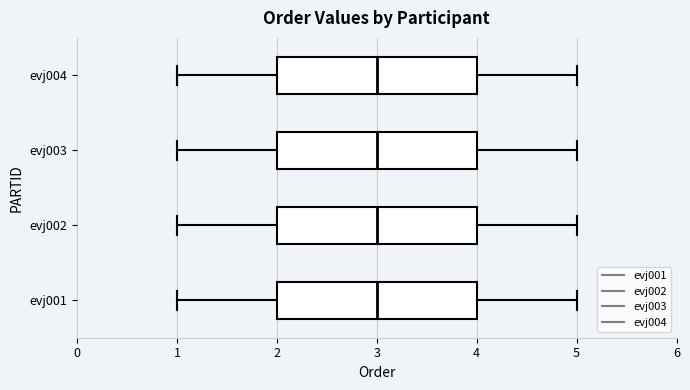

Reading bottom to top, transcribe this box plot: for each box, give where its median line is, the range the box spans, and where its two whiskers end, as read against the x-axis. The values are not printed on the chart, so give them approximately, as read against the axis.

evj001: median 3, box 2 to 4, whiskers 1 to 5
evj002: median 3, box 2 to 4, whiskers 1 to 5
evj003: median 3, box 2 to 4, whiskers 1 to 5
evj004: median 3, box 2 to 4, whiskers 1 to 5